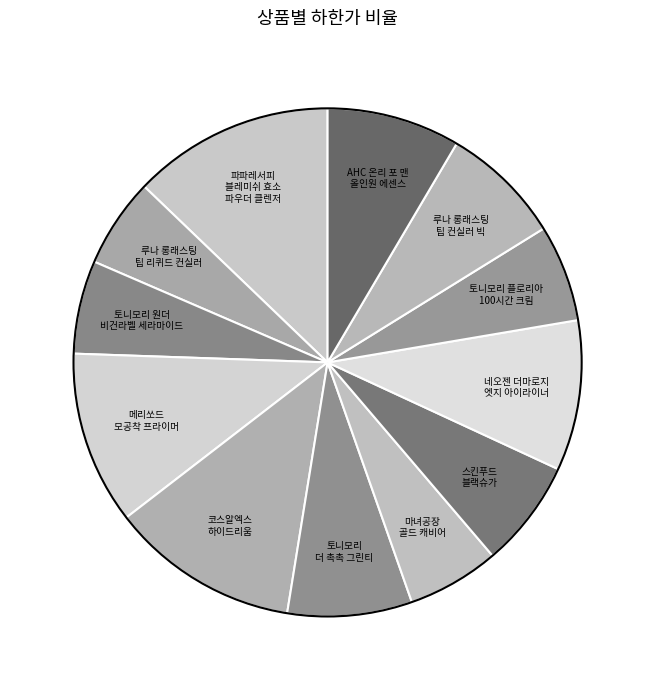

Is there a majority slice in this chart?

No